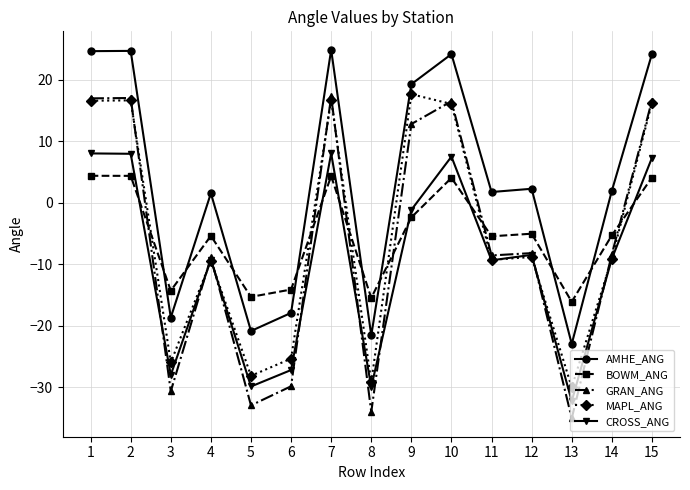

True or false: MAPL_ANG and AMHE_ANG cross at least once.

False